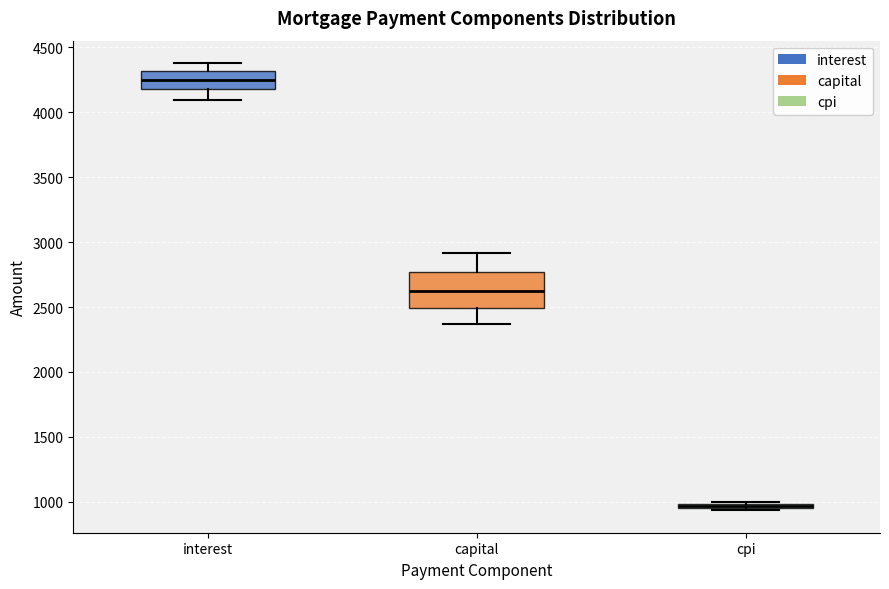

Which box is the tallest, from its lower edge to its upper edge?

capital